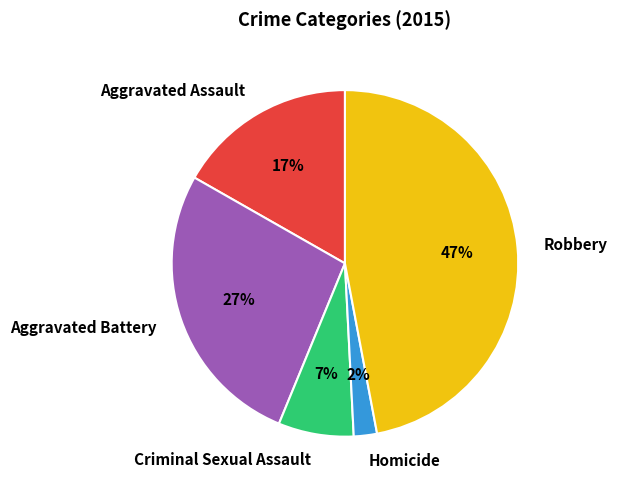

What percentage is the Criminal Sexual Assault slice, to the nearest percent?

7%